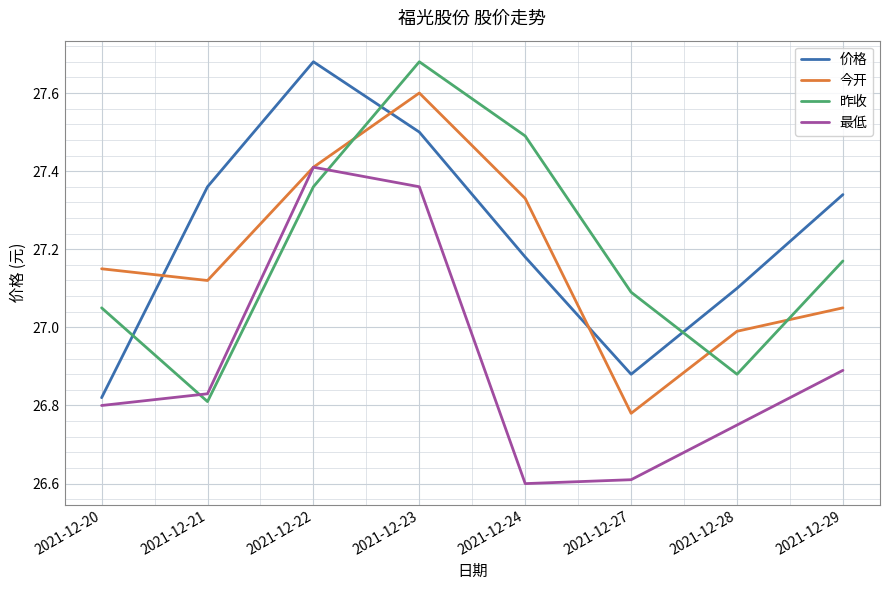

What are all the series names shown in the legend?

价格, 今开, 昨收, 最低